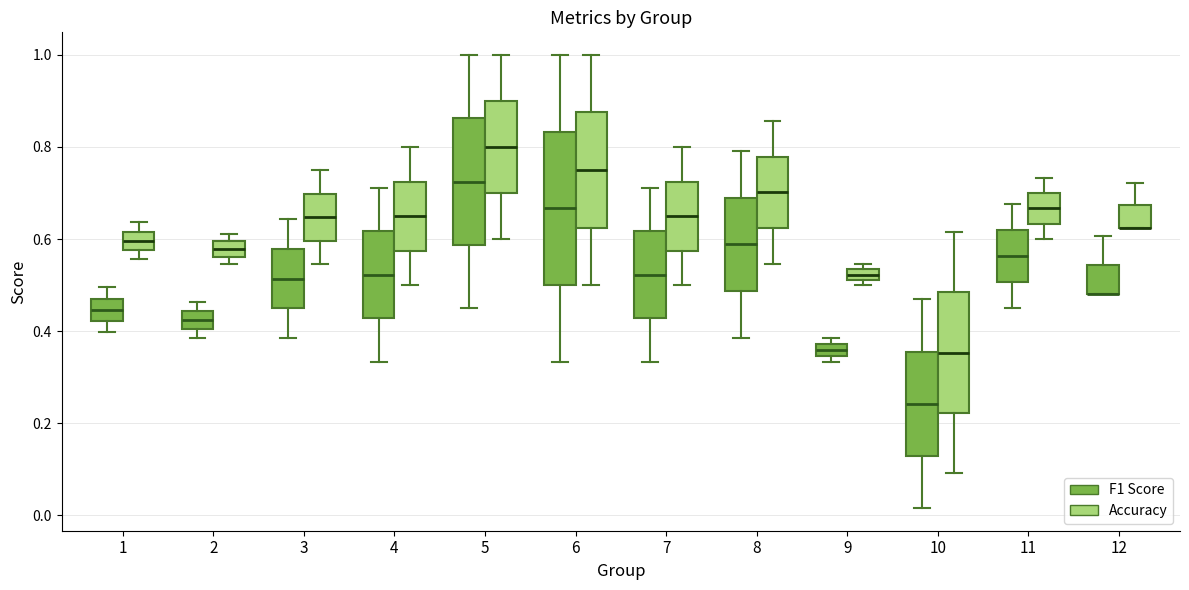

Where does the median line of the box for 8 (F1 Score) sit on the y-axis? The values are not printed on the chart, so give them approximately, as read against the axis.

0.58